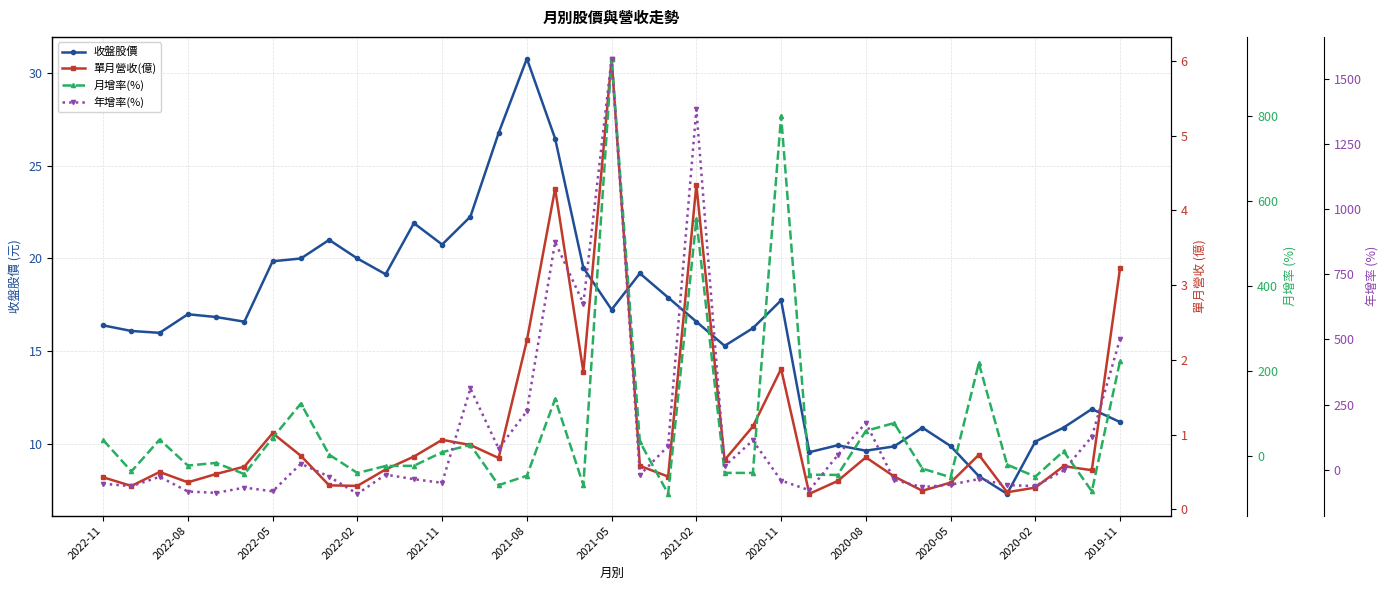

What is the lowest value of the 收盤股價 series?

7.3